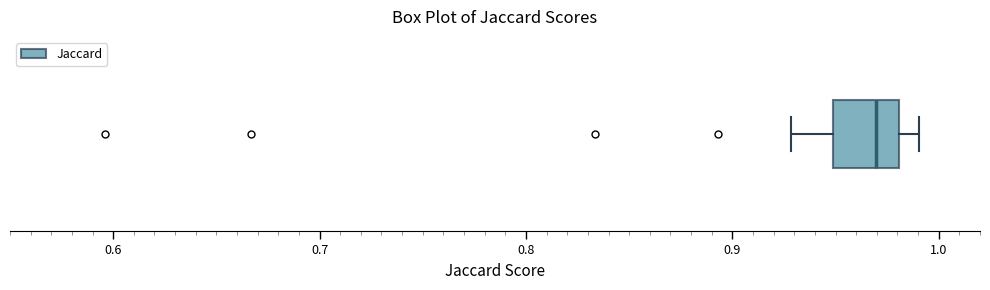

Transcribe this box plot: give where the median line is, the range the box spans, and where the two whiskers end, as read against the x-axis. The values are not printed on the chart, so give them approximately, as read against the axis.

median 0.97, box 0.95 to 0.98, whiskers 0.93 to 0.99